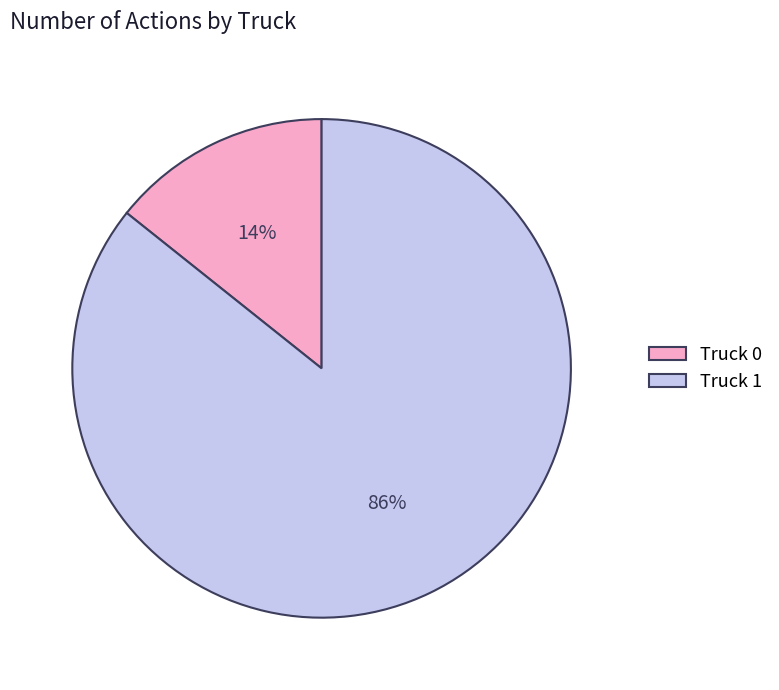

Between Truck 1 and Truck 0, which is larger?

Truck 1